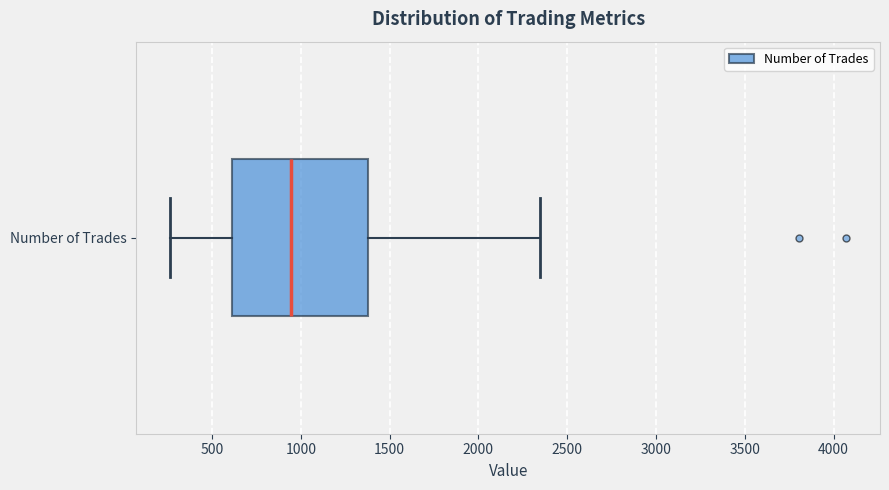

Where does the median line of the box for Number of Trades sit on the x-axis? The values are not printed on the chart, so give them approximately, as read against the axis.

950